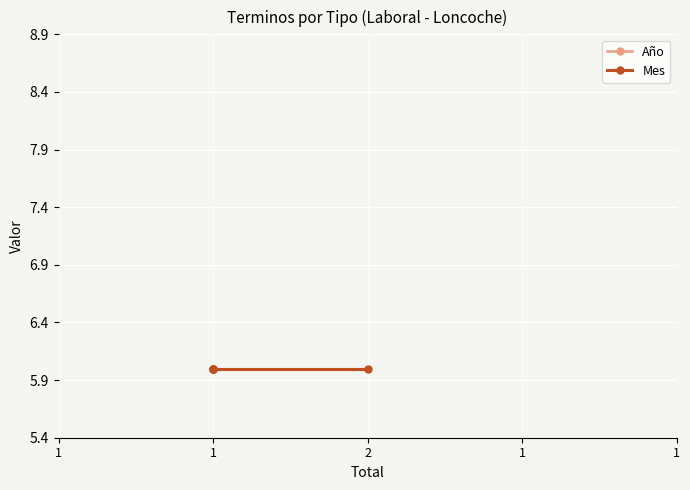

Is the value of Mes at 1 greater than the value of Año at 1?

No